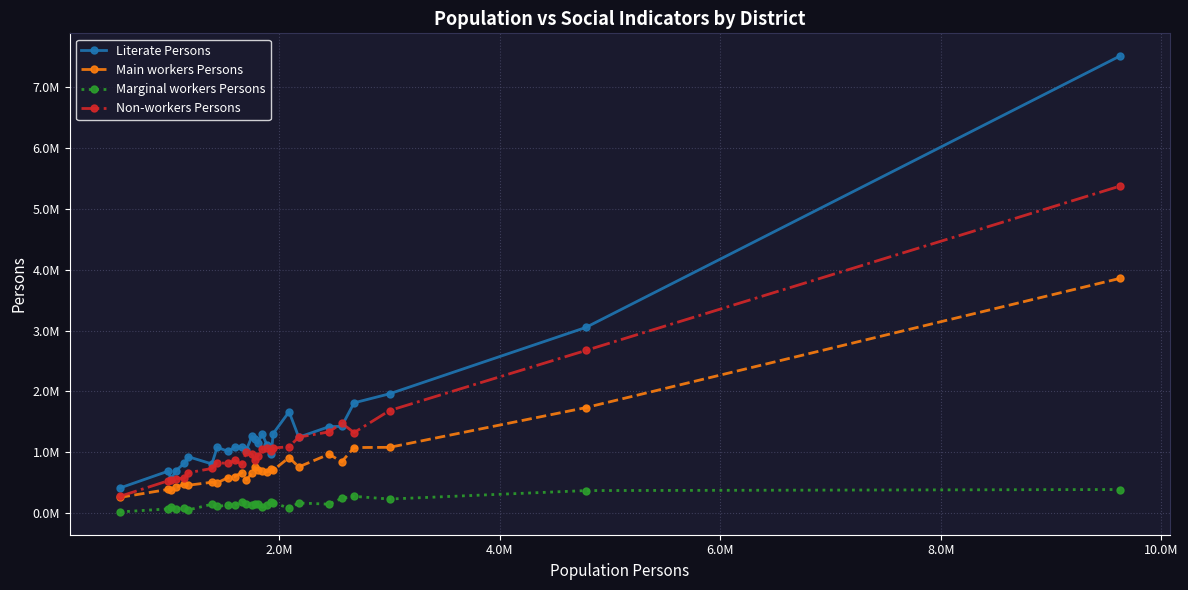

List the series in order of their overall mean, lowest first.

Marginal workers Persons, Main workers Persons, Non-workers Persons, Literate Persons